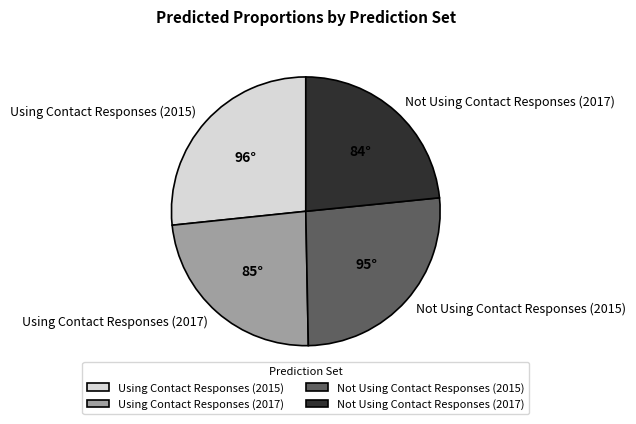

Does Not Using Contact Responses (2015) represent more than half of the total?

No